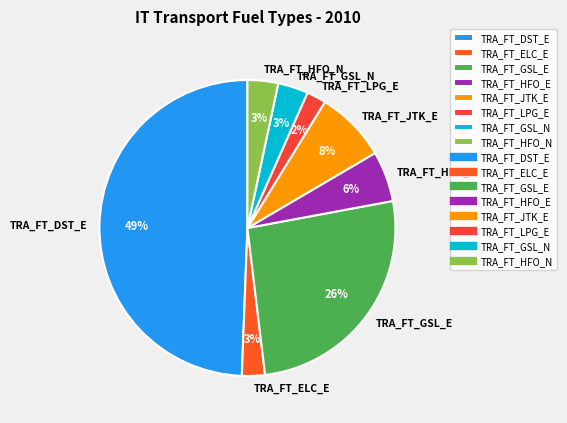

Between TRA_FT_GSL_E and TRA_FT_GSL_N, which is larger?

TRA_FT_GSL_E